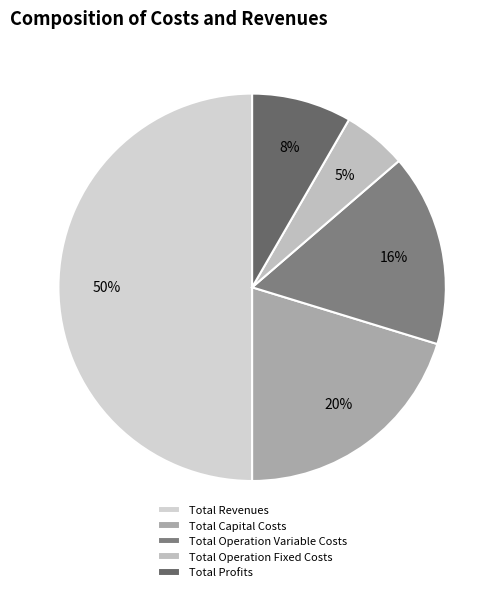

How many slices are in this pie chart?

5